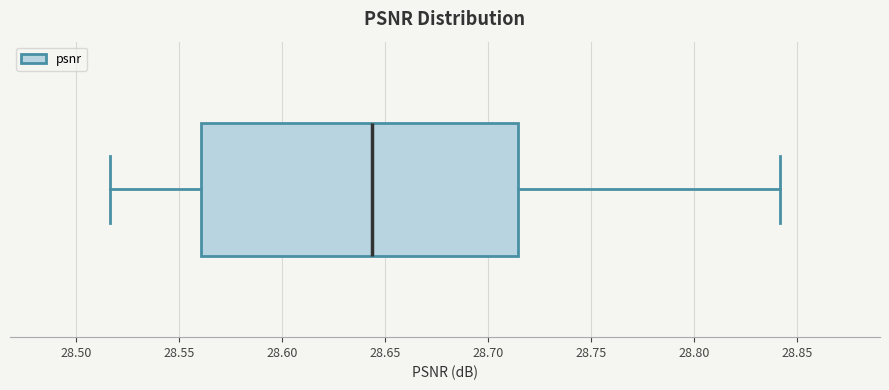

Where does the right whisker of the box end on the x-axis? The values are not printed on the chart, so give them approximately, as read against the axis.

28.840